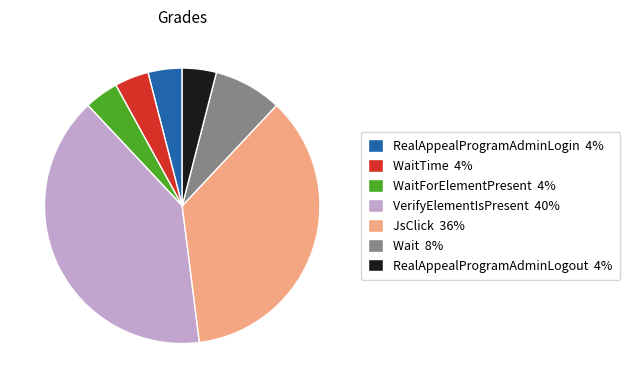

True or false: WaitTime 4% accounts for 12% of the total.

False